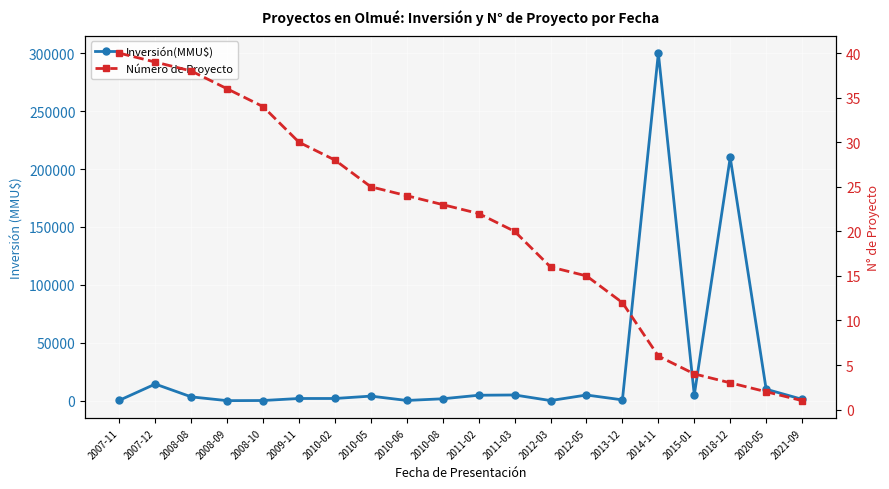

Where is Número de Proyecto nearest to the value 20?

2011-03